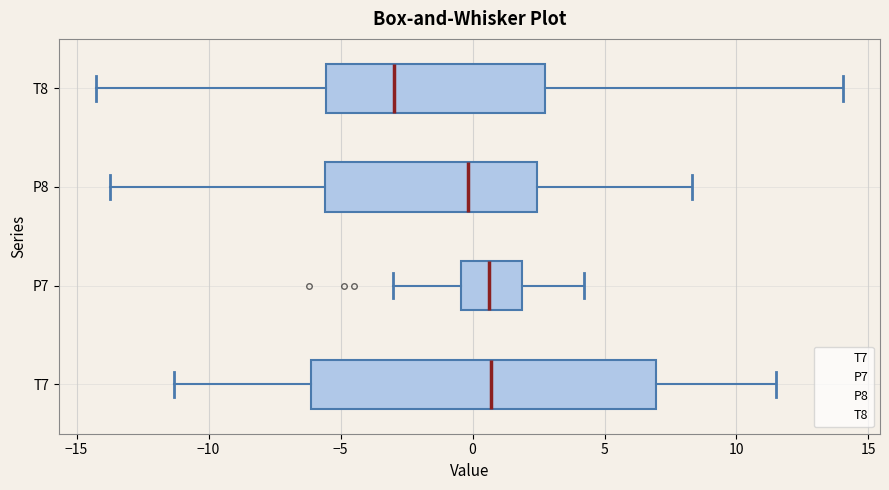

Reading bottom to top, transcribe this box plot: for each box, give where its median line is, the range the box spans, and where its two whiskers end, as read against the x-axis. The values are not printed on the chart, so give them approximately, as read against the axis.

T7: median 0.5, box -6.0 to 7.0, whiskers -11.5 to 11.5
P7: median 0.5, box -0.5 to 2.0, whiskers -3.0 to 4.0
P8: median 0.0, box -5.5 to 2.5, whiskers -13.5 to 8.5
T8: median -3.0, box -5.5 to 3.0, whiskers -14.5 to 14.0